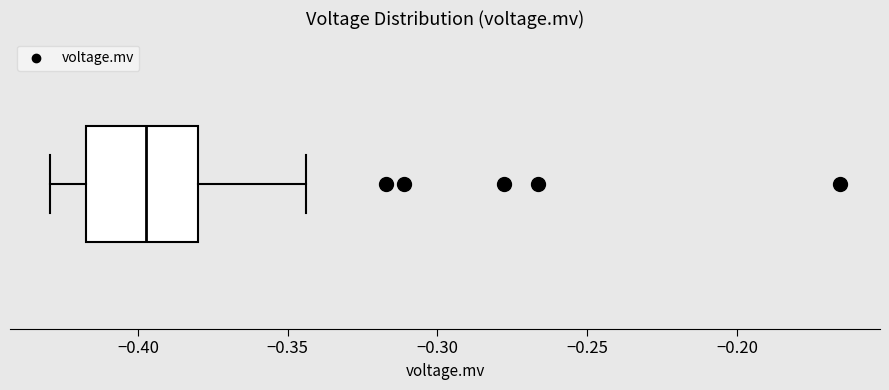

Where does the median line of the box sit on the x-axis? The values are not printed on the chart, so give them approximately, as read against the axis.

-0.395